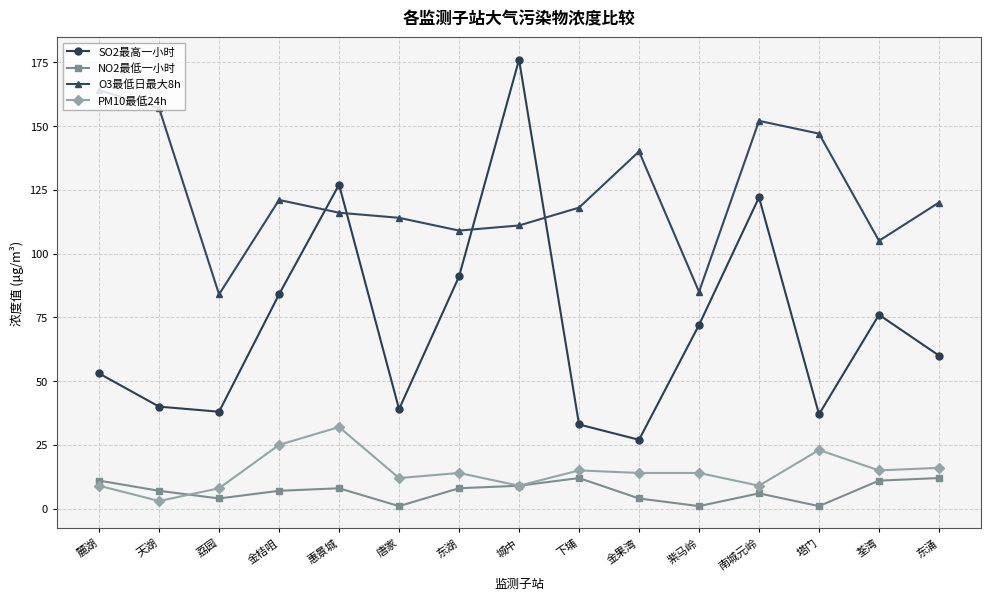

Which category has the lowest value in the SO2最高一小时 series?

金果湾